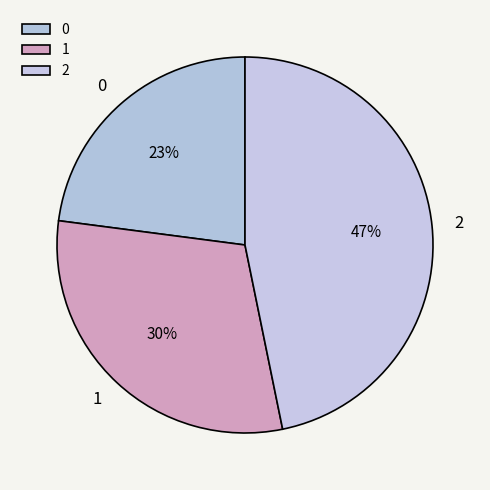

How many slices are in this pie chart?

3